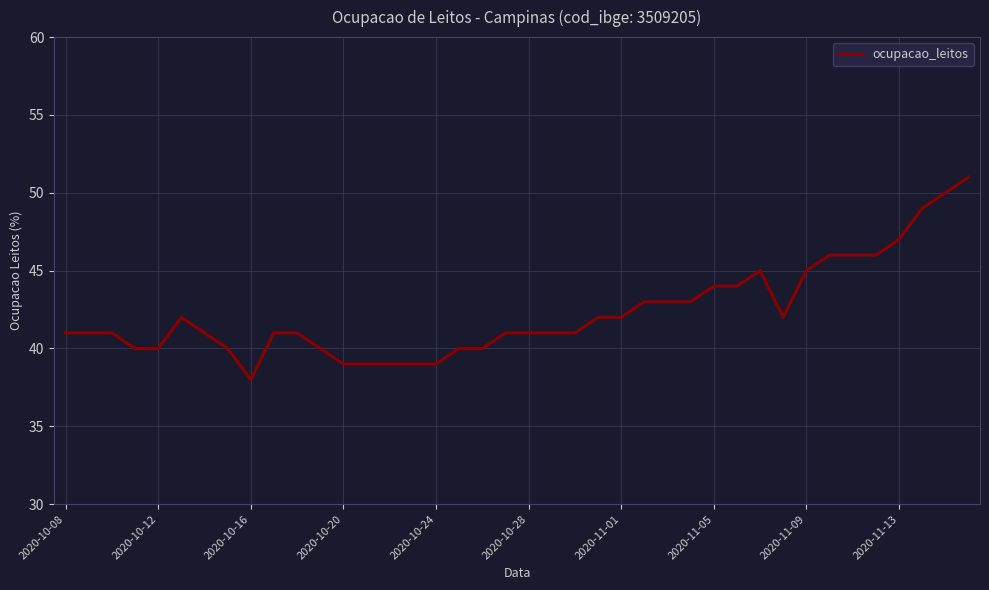

Does the chart have visible grid lines?

Yes